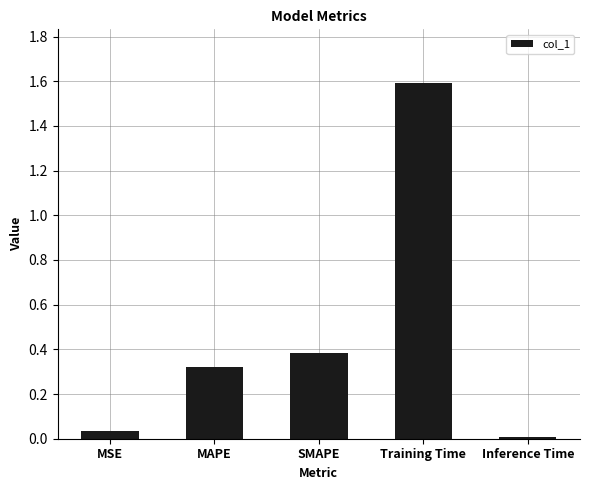

Rank the categories by value from lowest to highest.

Inference Time, MSE, MAPE, SMAPE, Training Time